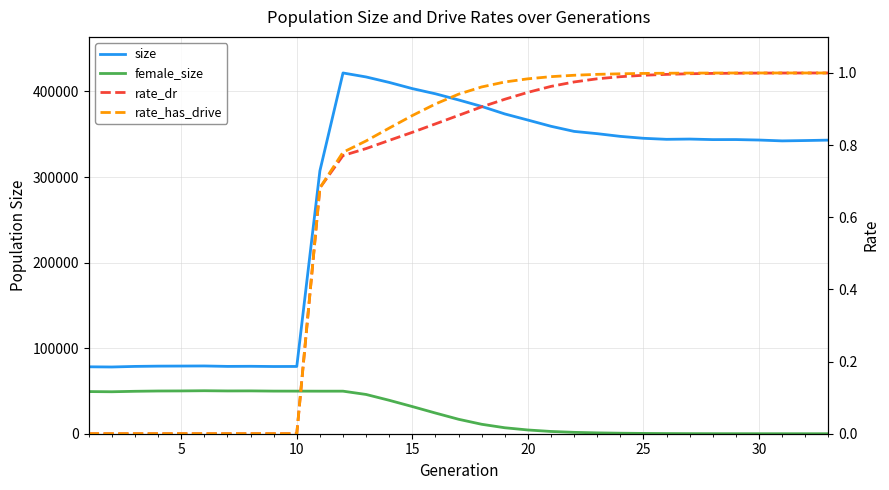

What is the maximum value for rate_dr?

1.0